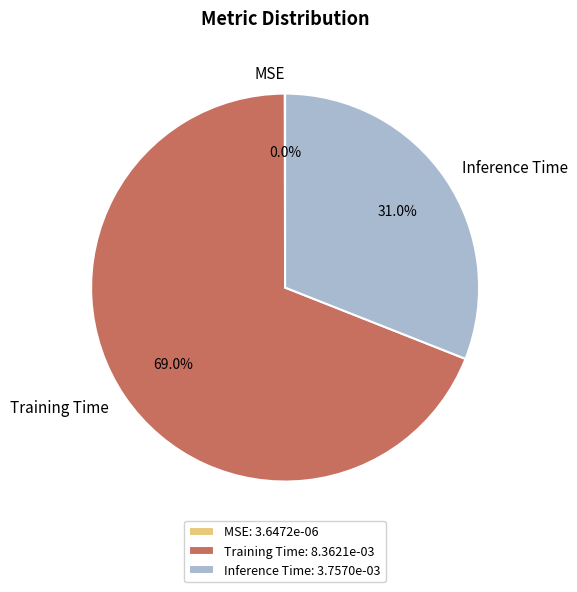

Is there any slice that represents more than half of the pie?

Yes